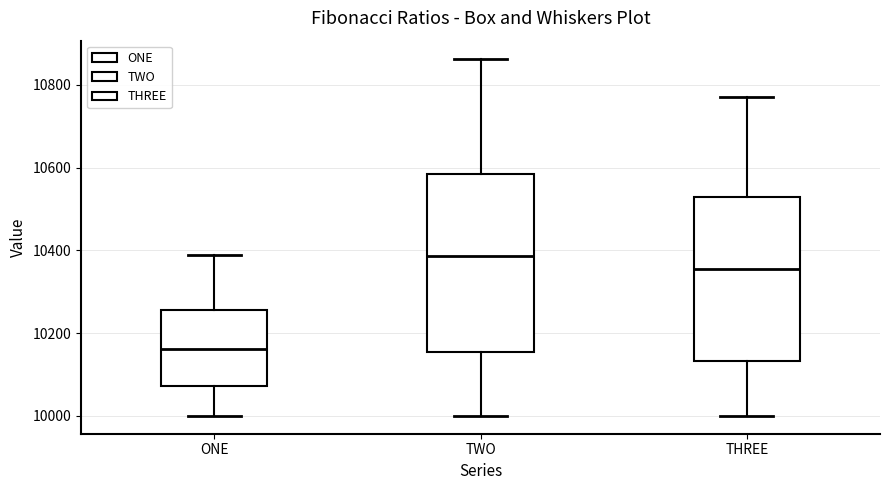

Where is the lower edge of the box for TWO on the y-axis? The values are not printed on the chart, so give them approximately, as read against the axis.

10160